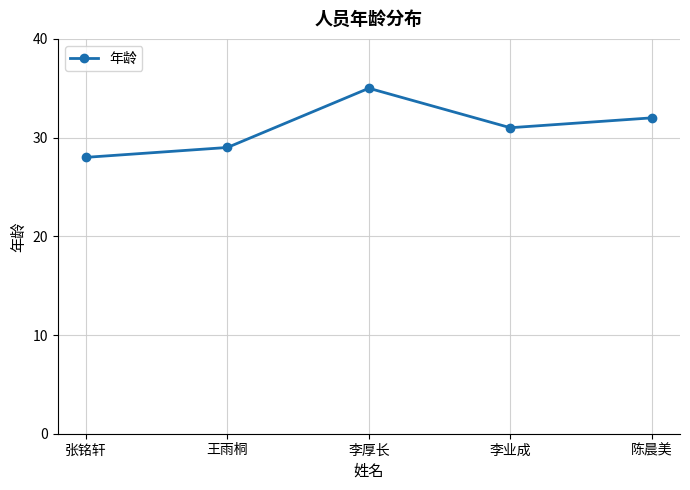

At which label is the value closest to 31?

李业成